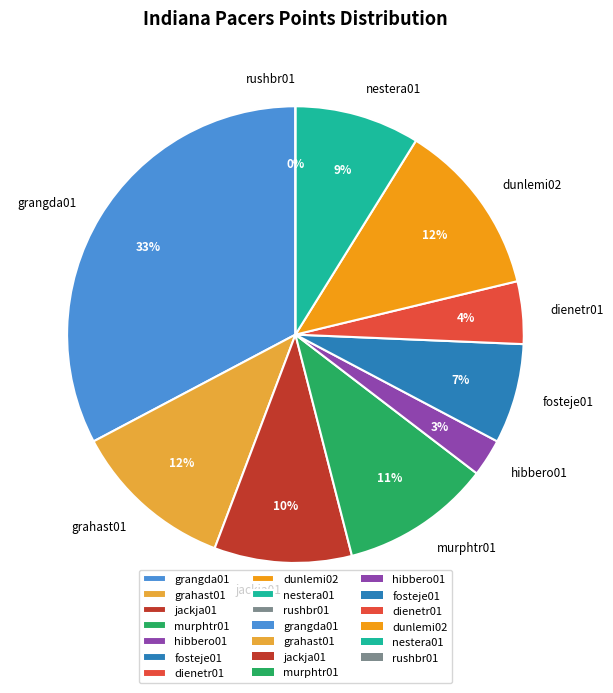

What is the change in value from grahast01 to dienetr01?

-8